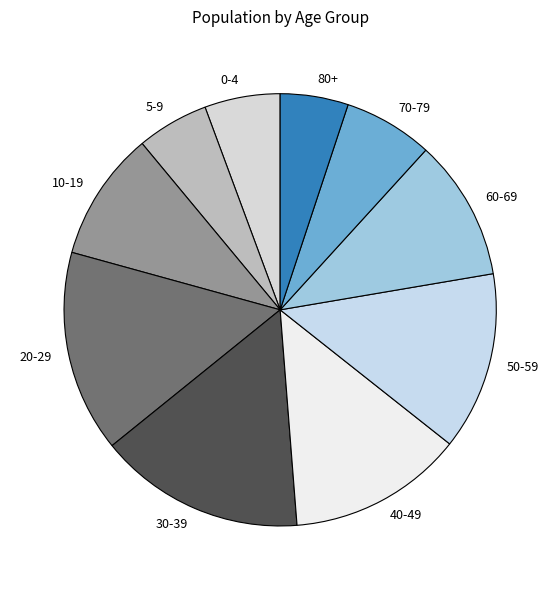

Does 5-9 account for over 50% of the chart?

No